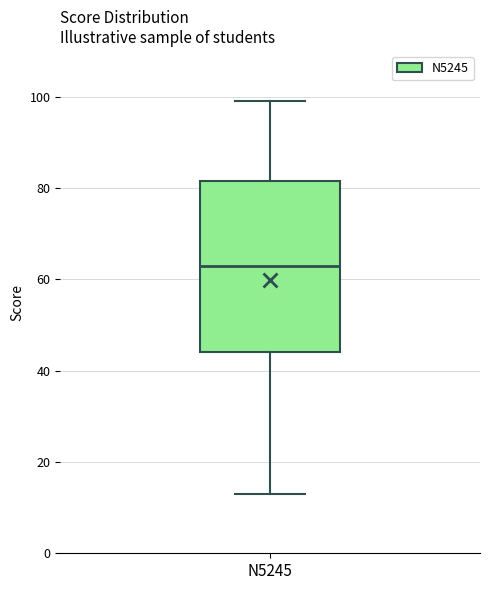

Where does the median line of the box for N5245 sit on the y-axis? The values are not printed on the chart, so give them approximately, as read against the axis.

64